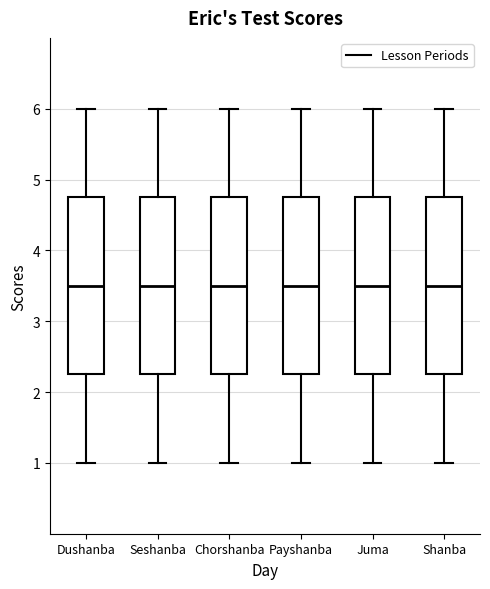

Reading left to right, read every box against the y-axis: the position of its median line, the range the box covers, and the ends of its whiskers. The values are not printed on the chart, so give them approximately, as read against the axis.

Dushanba: median 3.5, box 2.3 to 4.8, whiskers 1.0 to 6.0
Seshanba: median 3.5, box 2.3 to 4.8, whiskers 1.0 to 6.0
Chorshanba: median 3.5, box 2.3 to 4.8, whiskers 1.0 to 6.0
Payshanba: median 3.5, box 2.3 to 4.8, whiskers 1.0 to 6.0
Juma: median 3.5, box 2.3 to 4.8, whiskers 1.0 to 6.0
Shanba: median 3.5, box 2.3 to 4.8, whiskers 1.0 to 6.0